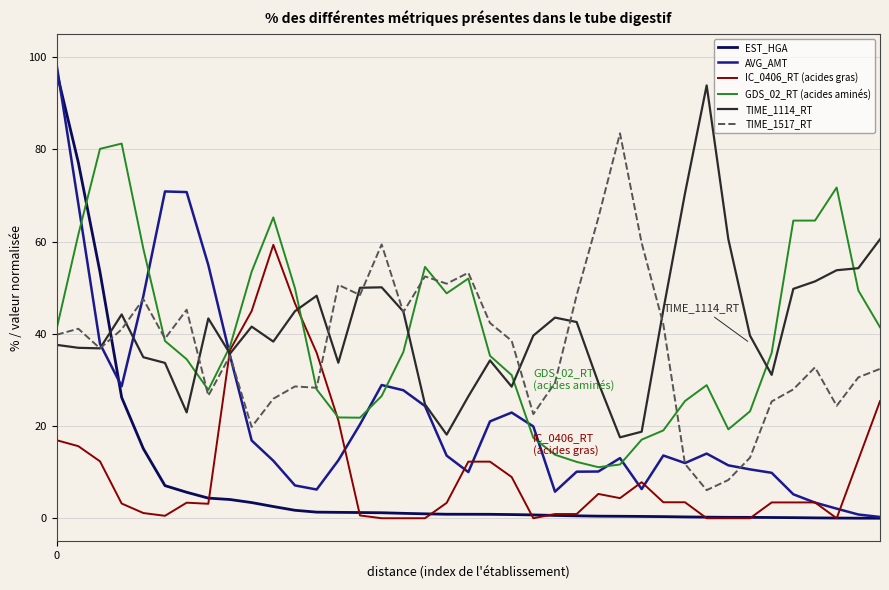

After their last crossing, which series has the higher values: EST_HGA or GDS_02_RT (acides aminés)?

GDS_02_RT (acides aminés)